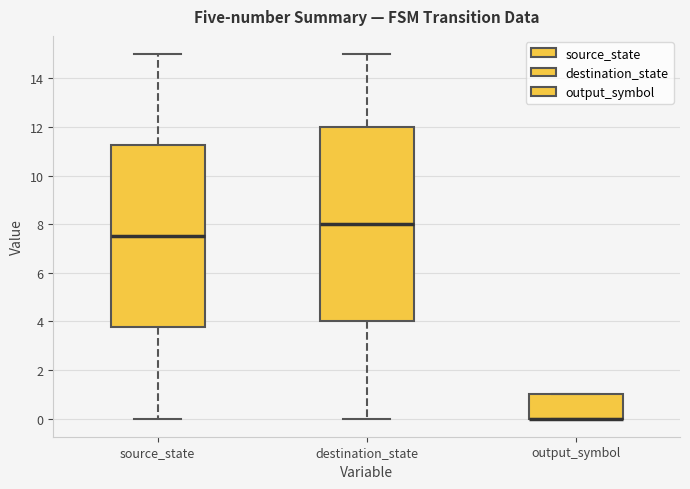

Reading left to right, read every box against the y-axis: the position of its median line, the range the box covers, and the ends of its whiskers. The values are not printed on the chart, so give them approximately, as read against the axis.

source_state: median 7.6, box 3.8 to 11.2, whiskers 0.0 to 15.0
destination_state: median 8.0, box 4.0 to 12.0, whiskers 0.0 to 15.0
output_symbol: median 0.0 (drawn on the box's lower edge), box 0.0 to 1.0, whiskers 0.0 to 1.0